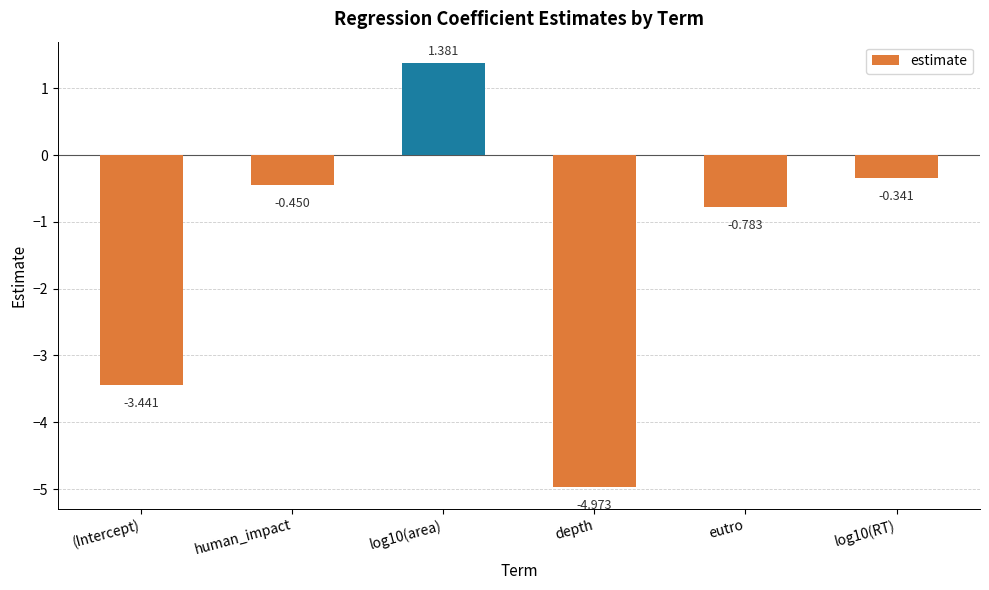

What is the difference between the second highest and minimum values?

4.6